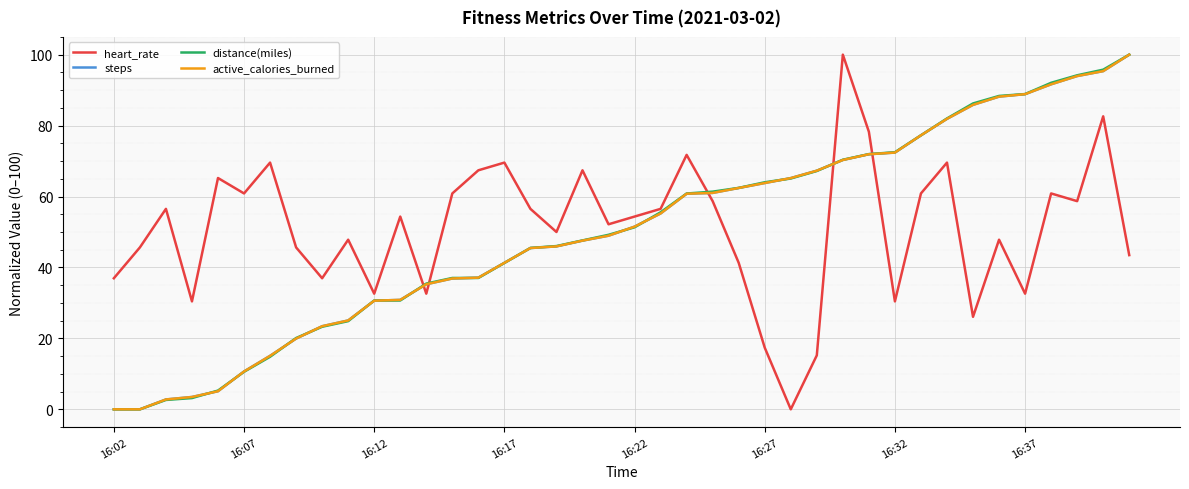

How many intersections are there between active_calories_burned and heart_rate?

5